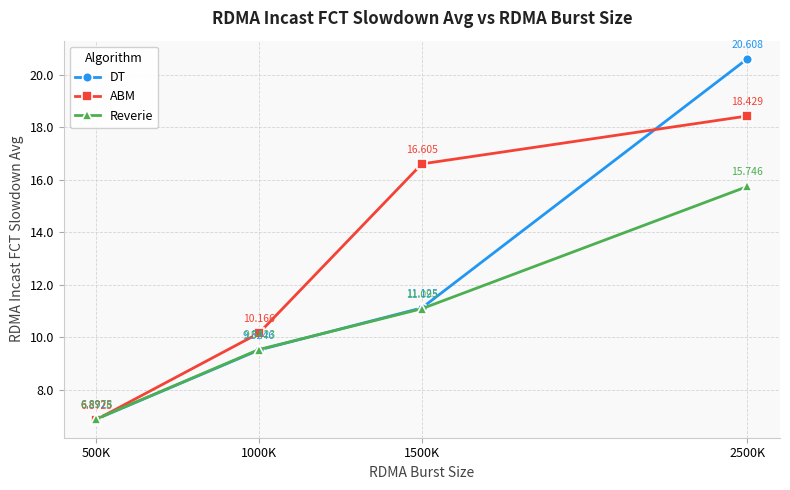

Which series has the widest spread of values?

DT